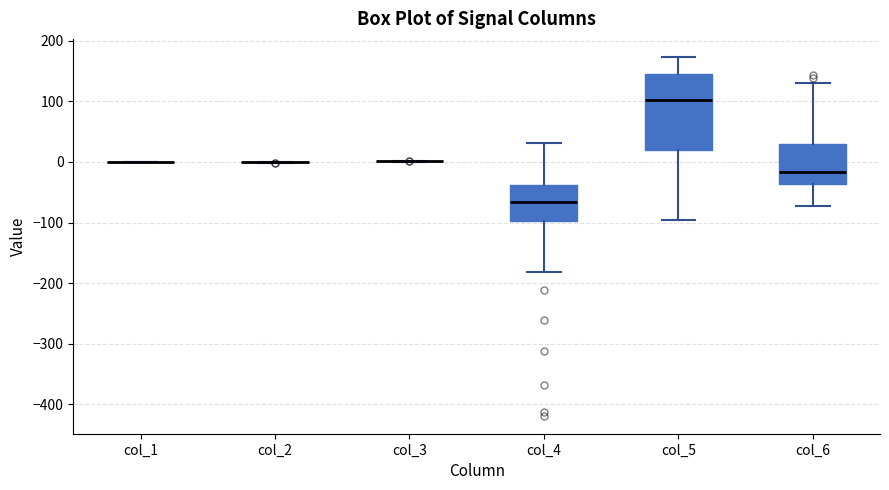

Reading left to right, read every box against the y-axis: the position of its median line, the range the box covers, and the ends of its whiskers. The values are not printed on the chart, so give them approximately, as read against the axis.

col_1: box collapsed to a line at 0, whiskers 0 to 0
col_2: box collapsed to a line at 0, whiskers 0 to 0
col_3: box collapsed to a line at 0, whiskers 0 to 0
col_4: median -70, box -100 to -40, whiskers -180 to 30
col_5: median 100, box 20 to 140, whiskers -100 to 170
col_6: median -20, box -40 to 30, whiskers -70 to 130